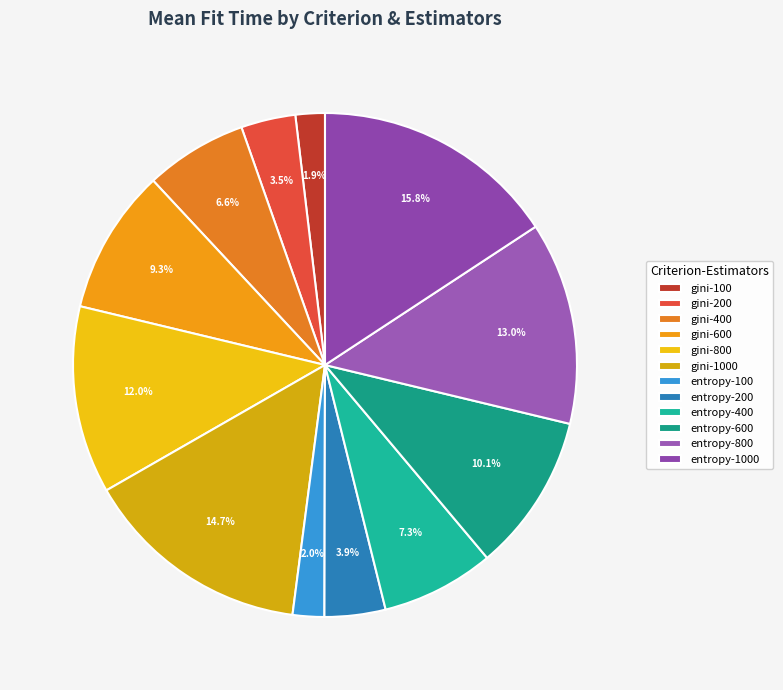

Between gini-600 and entropy-800, which is larger?

entropy-800